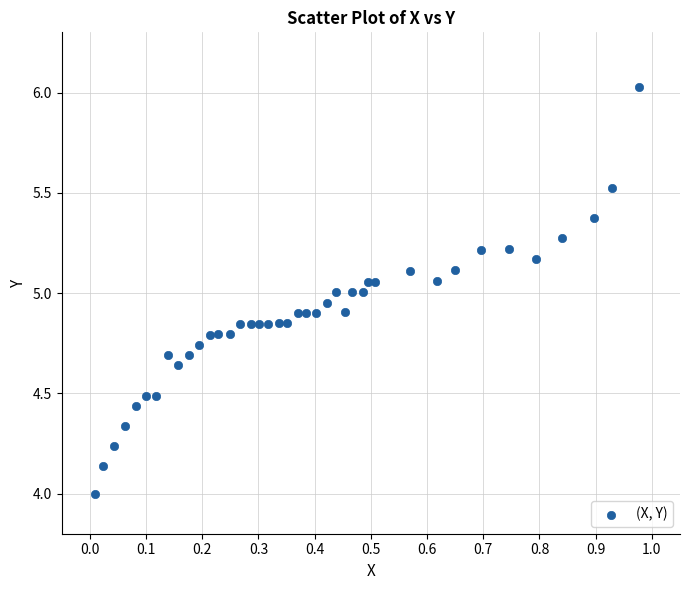

What is the range of Y values (max minus min)?

2.0